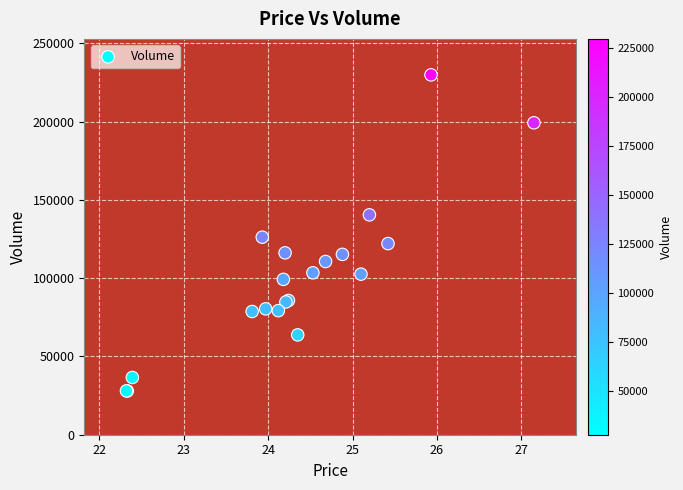

What Y value in the scatter plot is closest to 128908?

126182